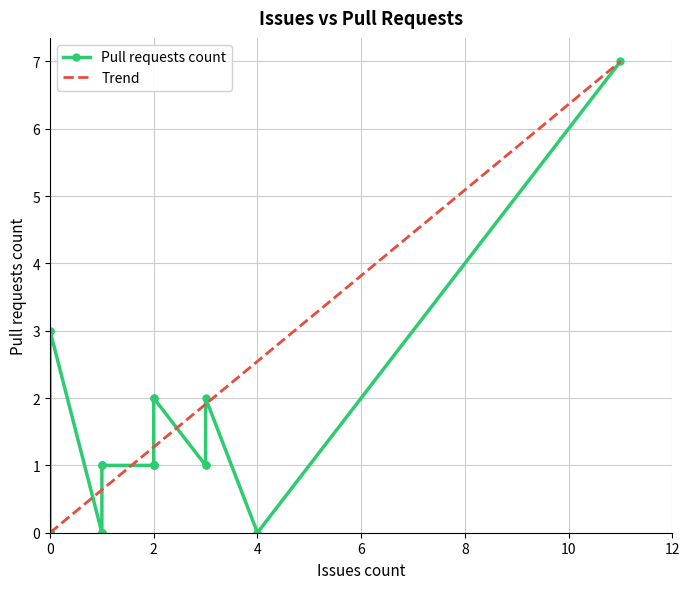

After their last crossing, which series has the higher values: Pull requests count or Issues count?

Pull requests count